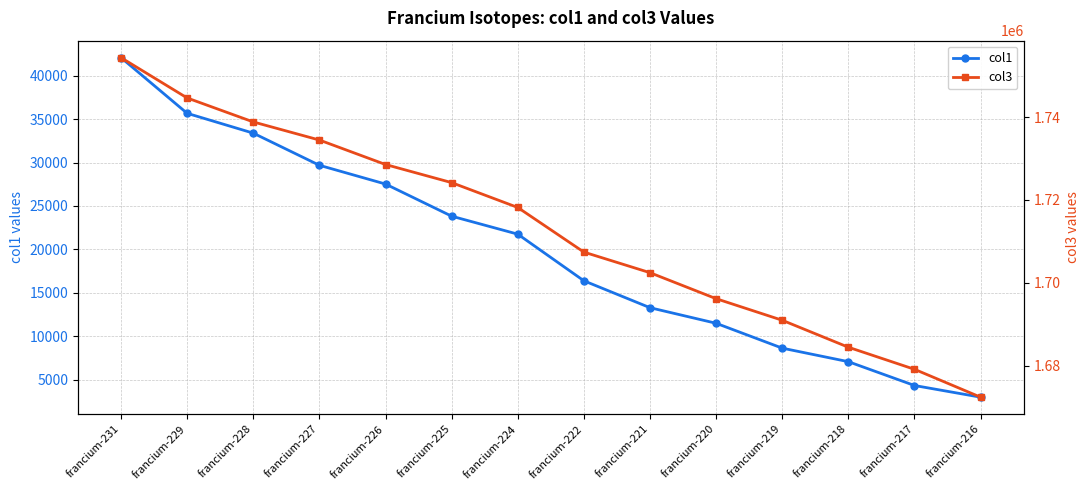

At how many categories does at least one series exceed 1084331?

14